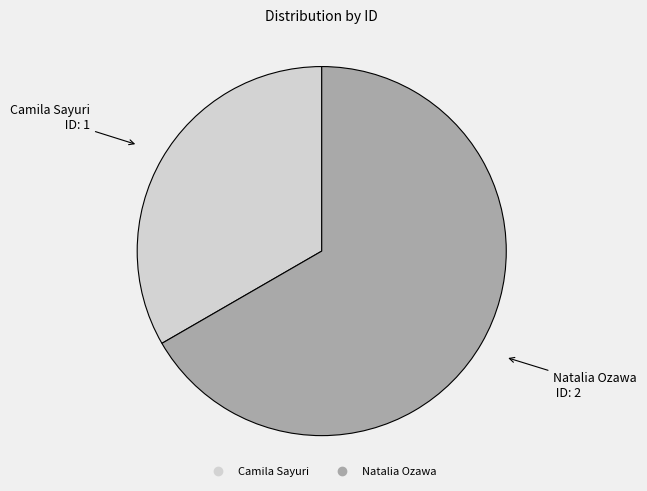

True or false: Natalia Ozawa accounts for 67% of the total.

True